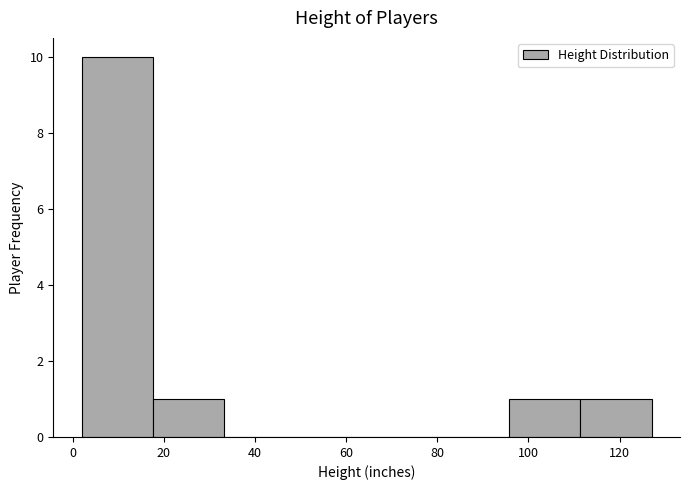

Which range on the x-axis has the tallest bar?

2 to 18